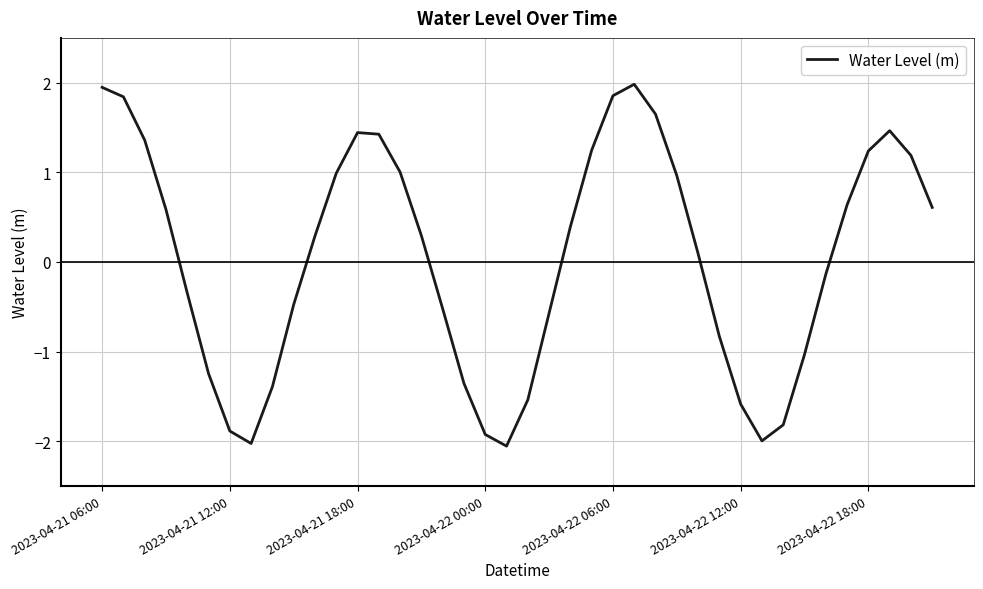

What is the difference between the maximum and minimum values?

4.0